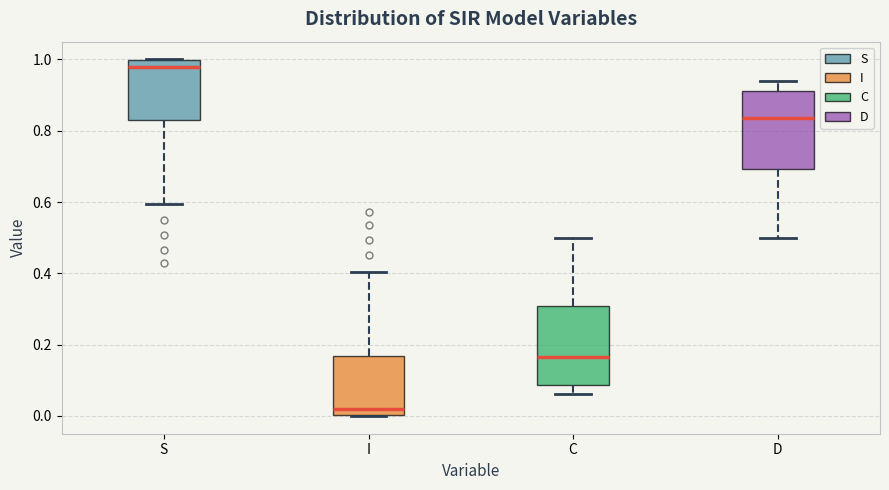

Reading left to right, read every box against the y-axis: the position of its median line, the range the box covers, and the ends of its whiskers. The values are not printed on the chart, so give them approximately, as read against the axis.

S: median 0.98, box 0.84 to 1.00, whiskers 0.60 to 1.00
I: median 0.02, box 0.00 to 0.16, whiskers 0.00 to 0.40
C: median 0.16, box 0.08 to 0.30, whiskers 0.06 to 0.50
D: median 0.84, box 0.70 to 0.92, whiskers 0.50 to 0.94